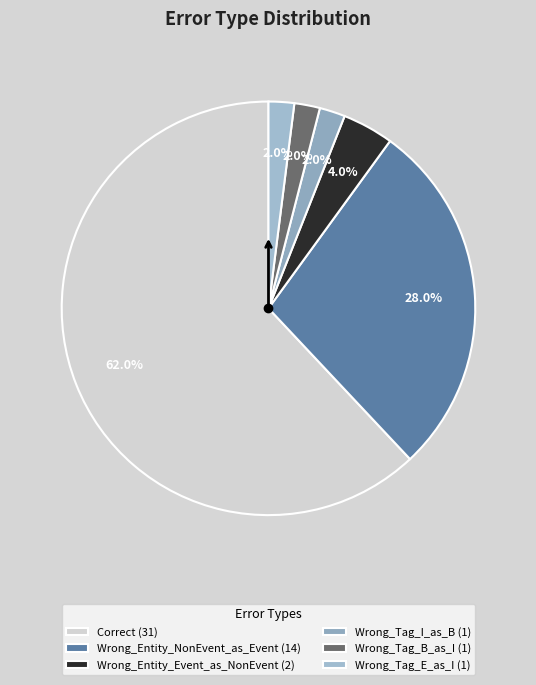

What is the ratio of the value at Wrong_Tag_E_as_I to the value at Wrong_Entity_Event_as_NonEvent?

0.5